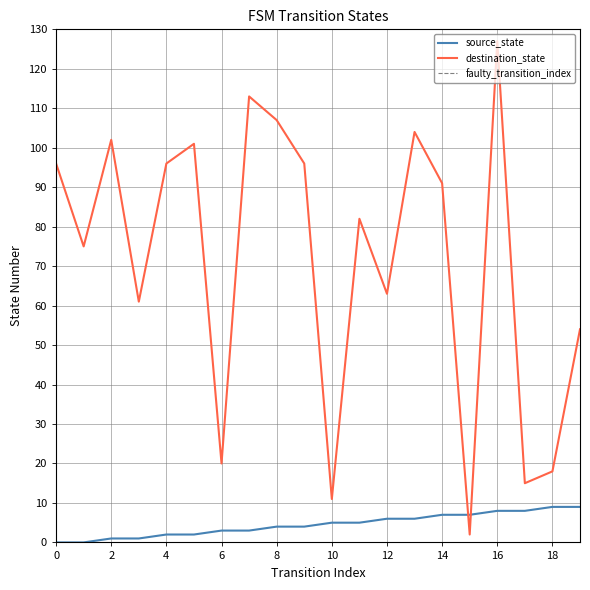

True or false: source_state has more than 1 points higher than both neighbors.

False